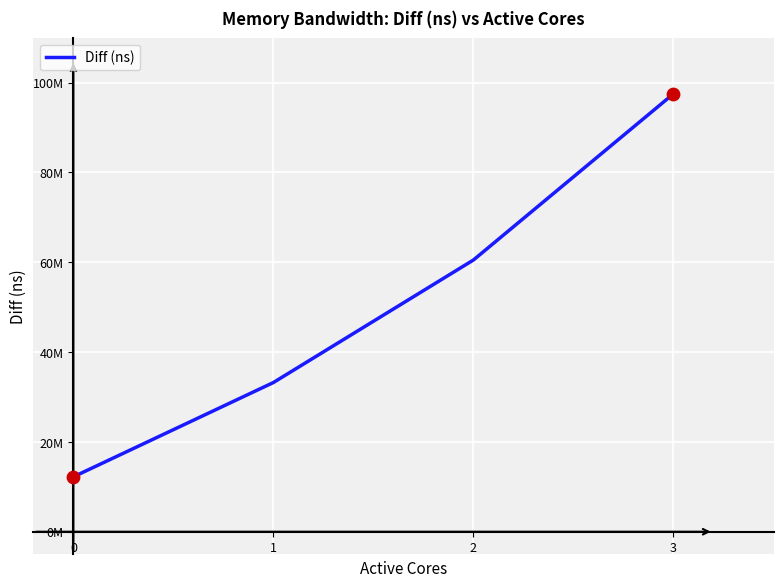

What is the change in value from 2 to 3?

+37013868